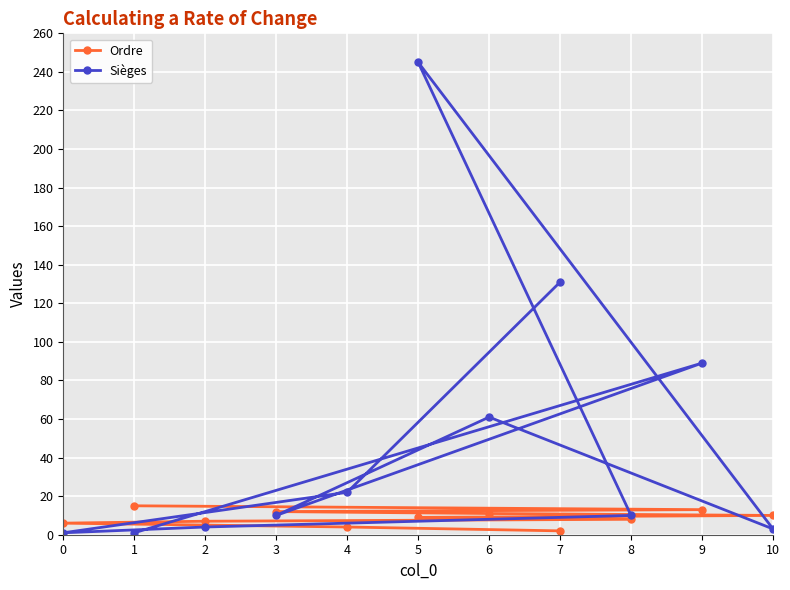

What is the total value across all series at 4?

26